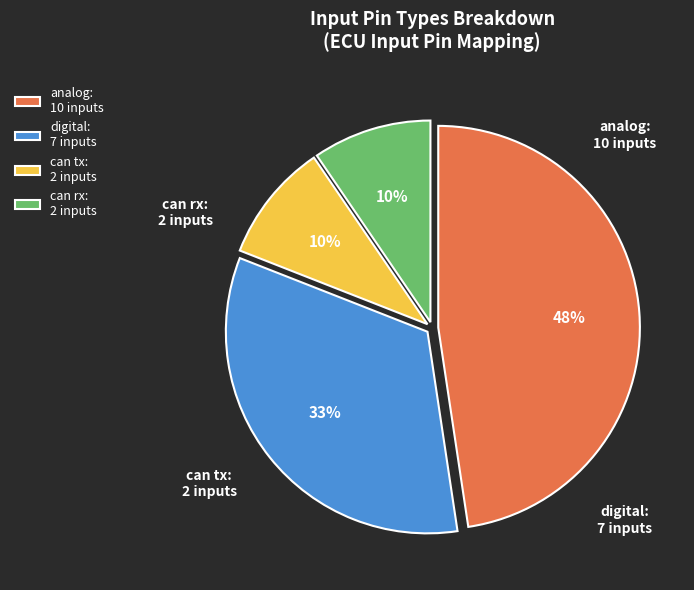

Is the sum of analog: and can rx: greater than half?

Yes